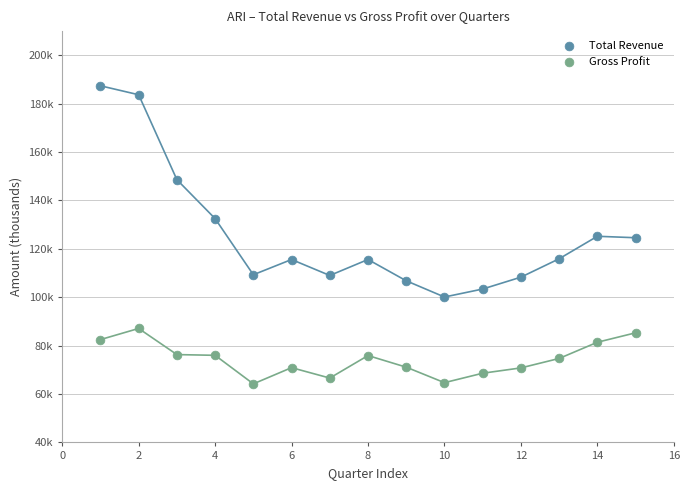

What are all the series names shown in the legend?

Total Revenue, Gross Profit